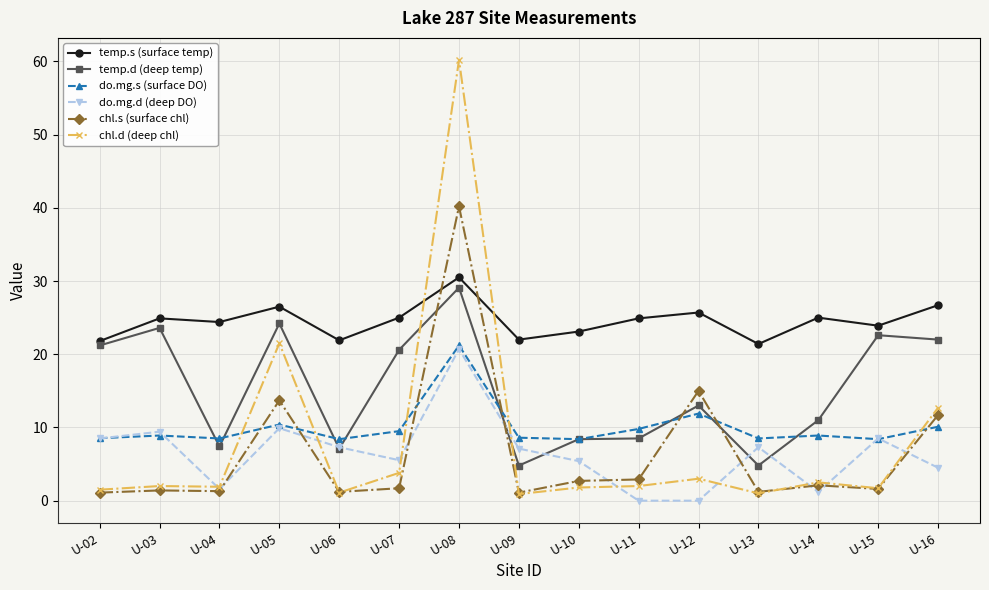

True or false: do.mg.s (surface DO) and temp.s (surface temp) intersect in this chart.

False